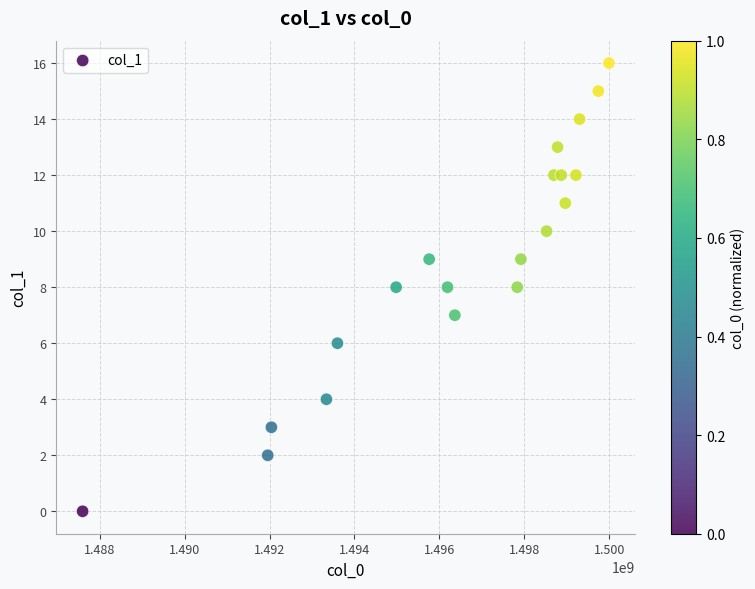

What is the range of Y values (max minus min)?

16